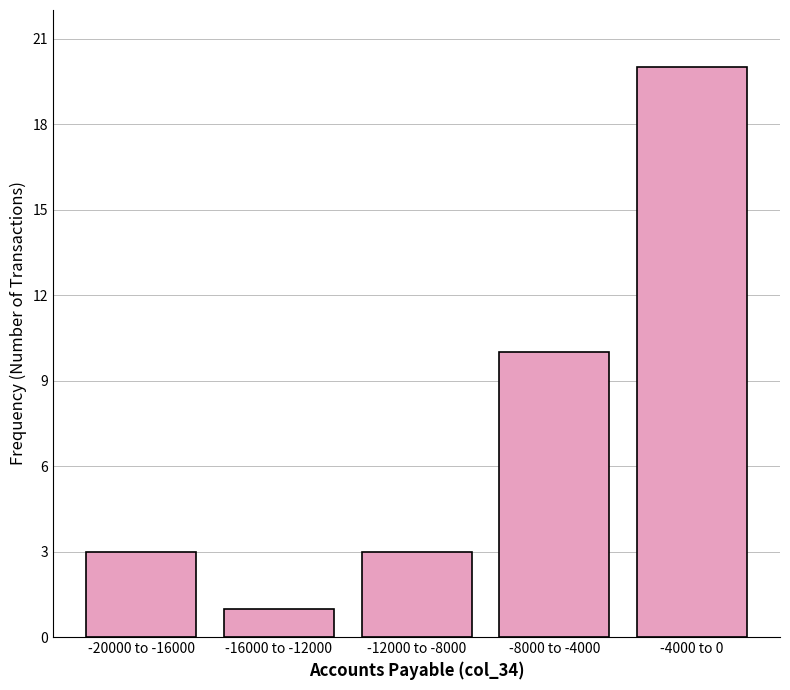

Reading left to right, list all the values displayed in this chart.

-20000 to -16000=3	-16000 to -12000=1	-12000 to -8000=3	-8000 to -4000=10	-4000 to 0=20